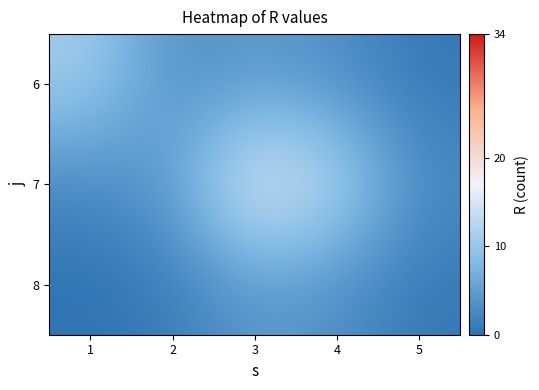

At 2, list the series in order from largest to smallest.

7, 6, 8